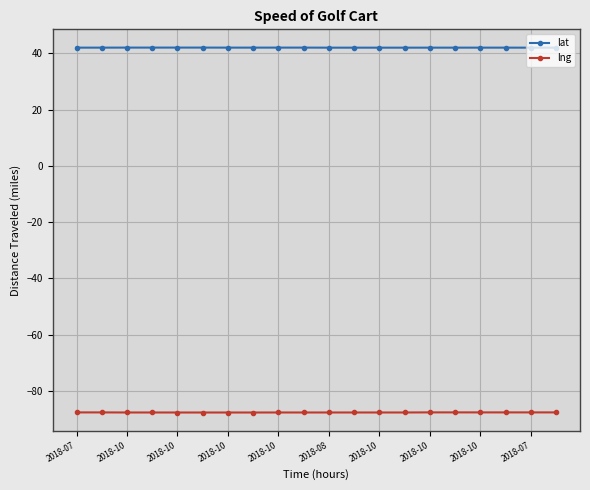

True or false: lng has more than 2 interior local peaks.

True